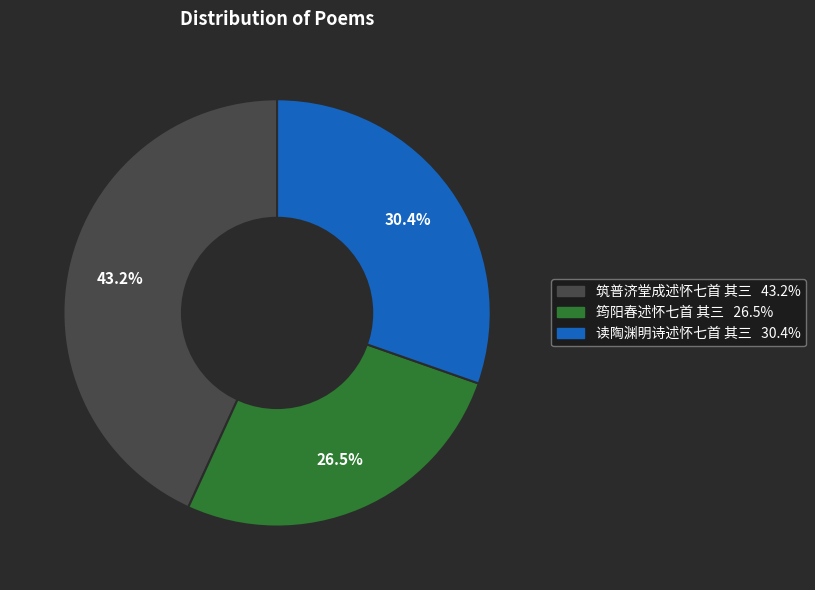

Do 读陶渊明诗述怀七首 其三 and 筠阳春述怀七首 其三 together represent more than half of the pie?

Yes